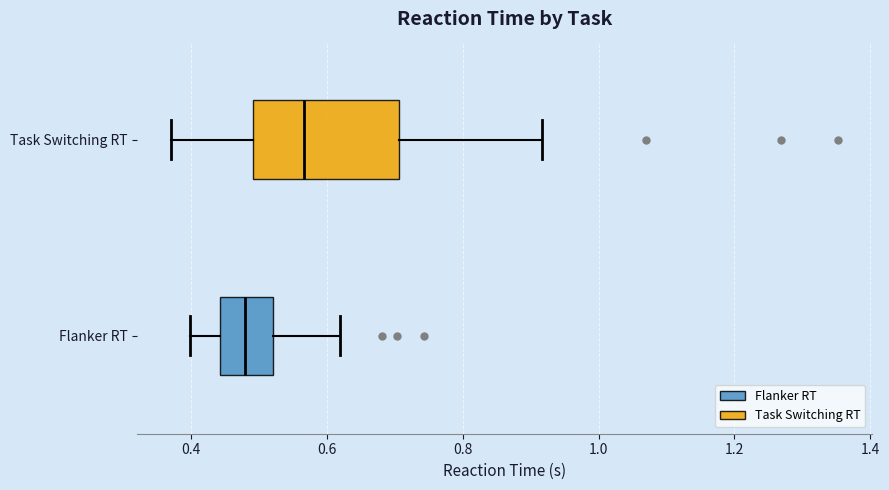

Reading bottom to top, read every box against the x-axis: the position of its median line, the range the box covers, and the ends of its whiskers. The values are not printed on the chart, so give them approximately, as read against the axis.

Flanker RT: median 0.48, box 0.44 to 0.52, whiskers 0.40 to 0.62
Task Switching RT: median 0.56, box 0.50 to 0.70, whiskers 0.36 to 0.92